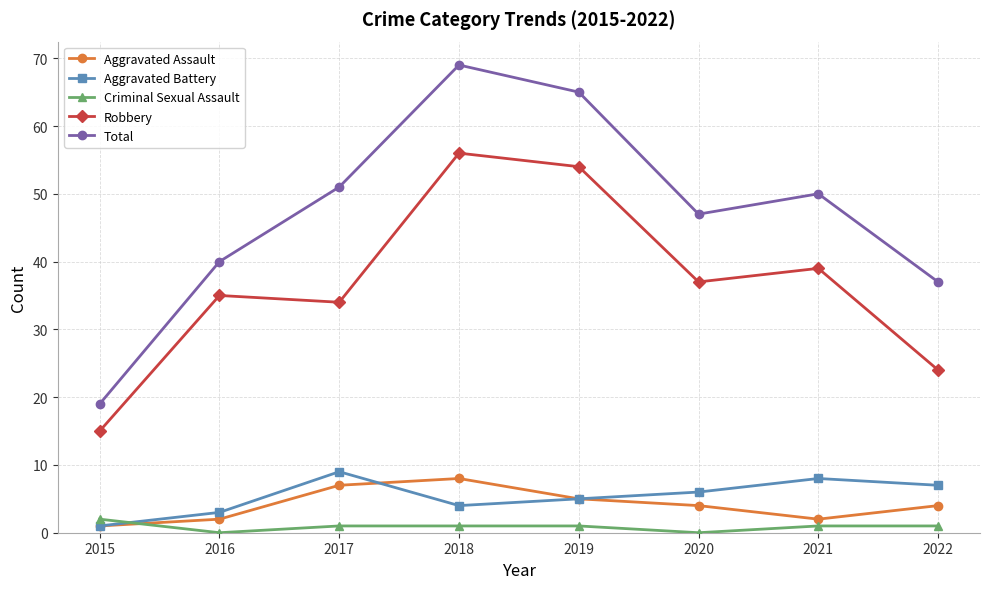

What is the spread (max minus min) of values at 2015?

18